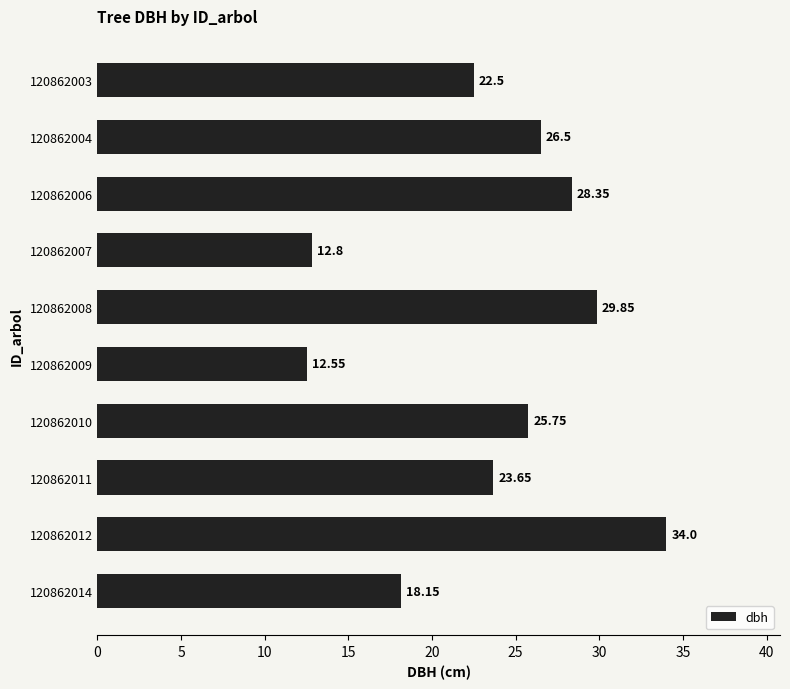

Rank the categories by value from lowest to highest.

120862009, 120862007, 120862014, 120862003, 120862011, 120862010, 120862004, 120862006, 120862008, 120862012